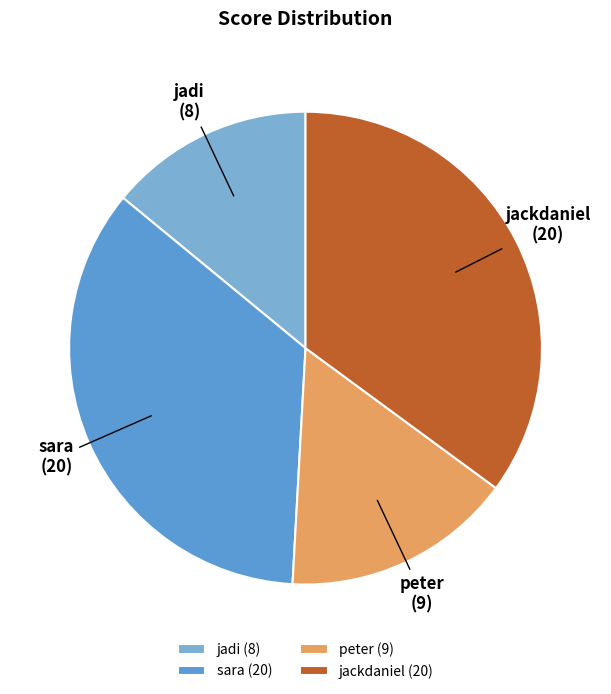

Which has a higher value, jadi or sara?

sara